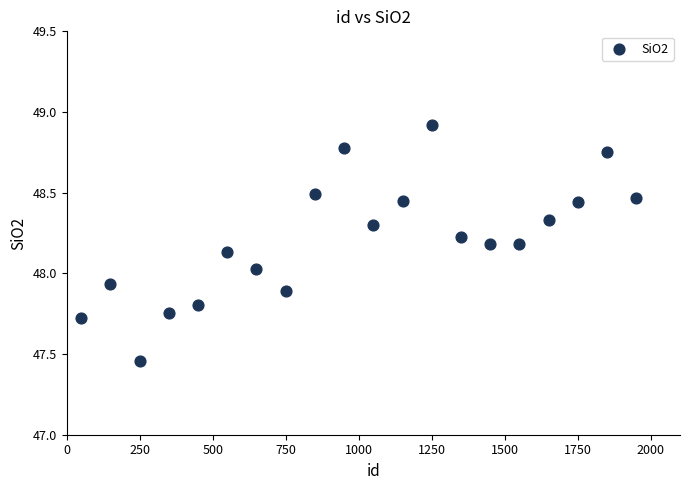

What is the range of Y values (max minus min)?

1.5